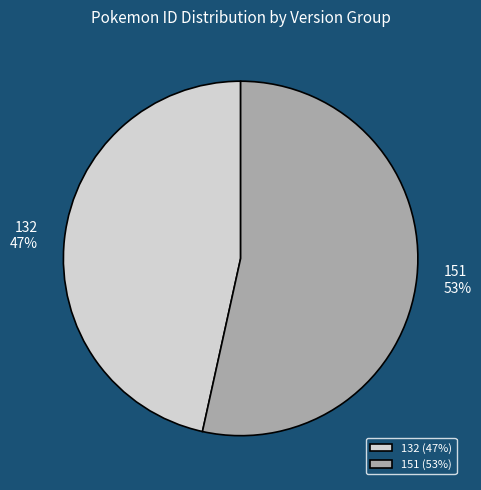

Rank the categories by value from lowest to highest.

132, 151